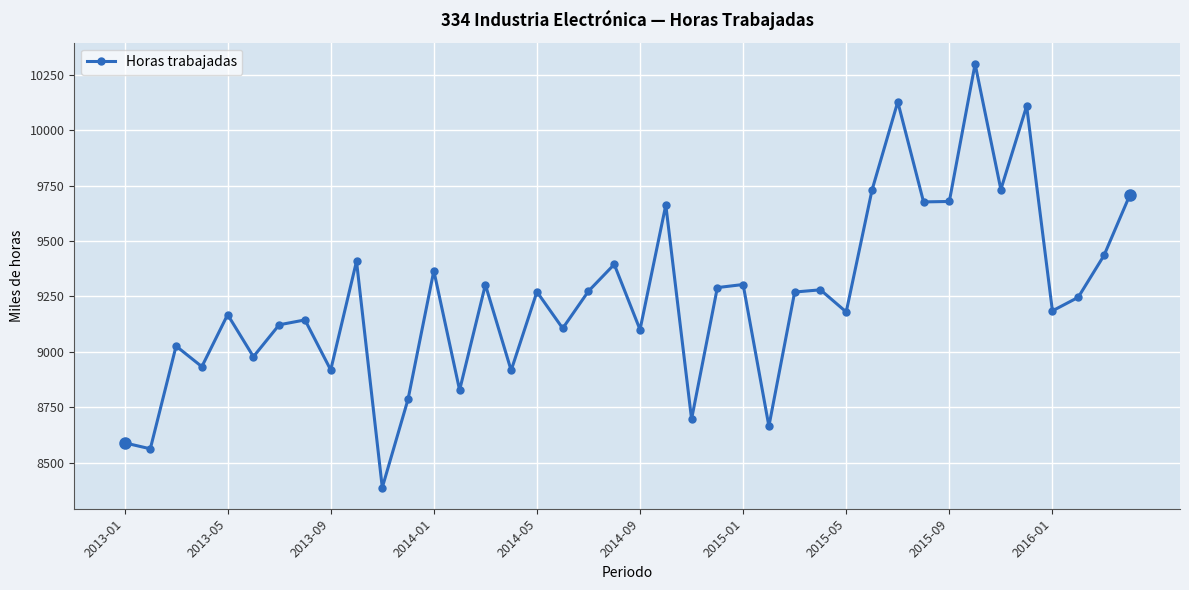

What is the maximum value shown in the chart?

10300